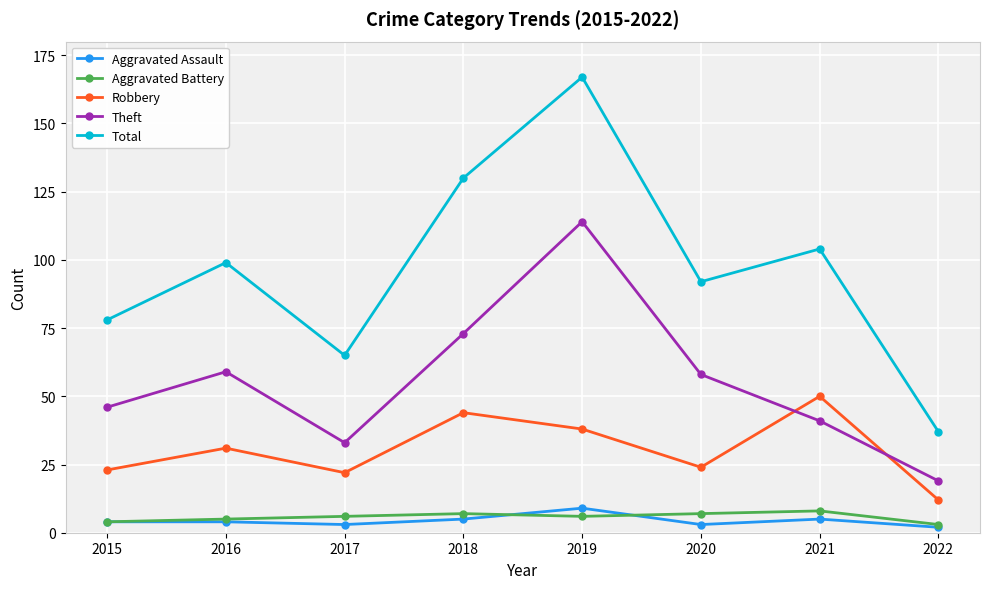

What are all the series names shown in the legend?

Aggravated Assault, Aggravated Battery, Robbery, Theft, Total